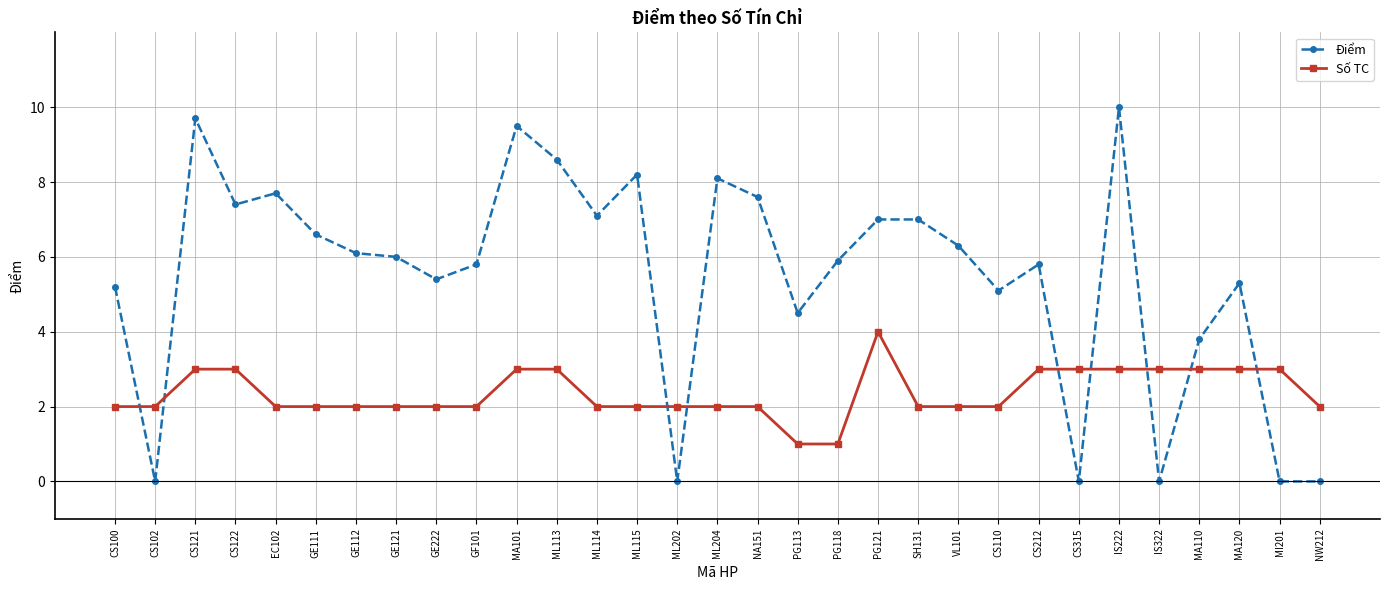

Rank the series at NA151 from highest to lowest value.

Điểm, Số TC